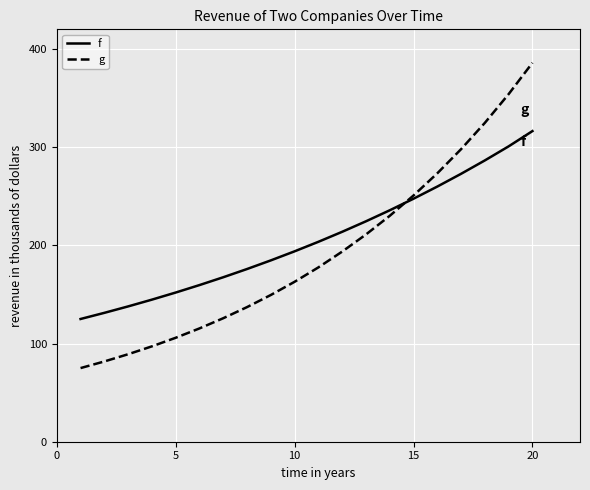

Count the number of categories in the chart.

20